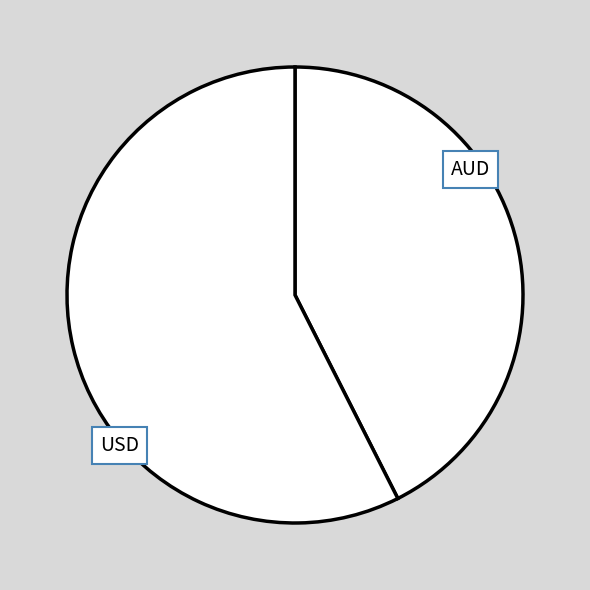

Approximately how many times larger is the value at AUD compared to USD?

0.7